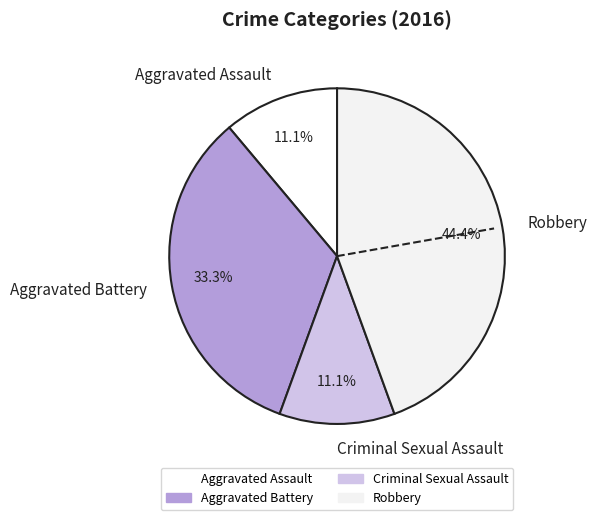

Does Robbery account for over 50% of the chart?

No